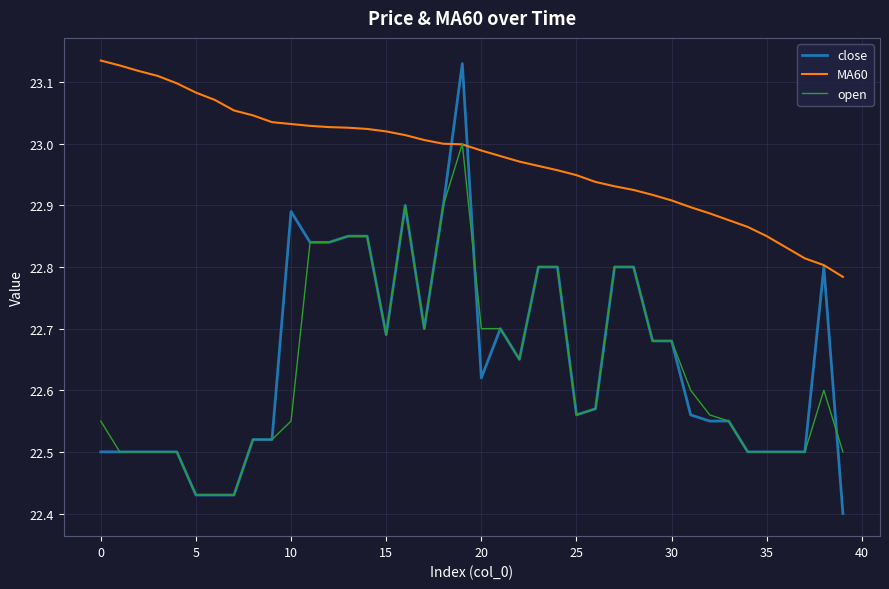

True or false: open has more than 2 points higher than both neighbors.

True